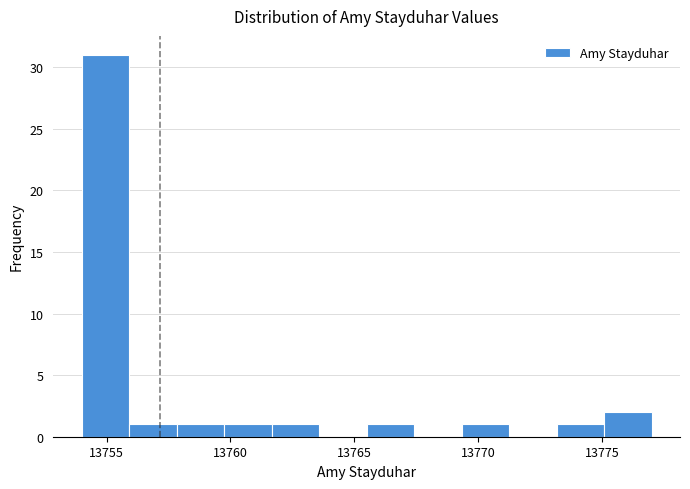

Around what value on the x-axis is the tallest bar? Give the approximate position of its centre, as read against the axis.

13755.0